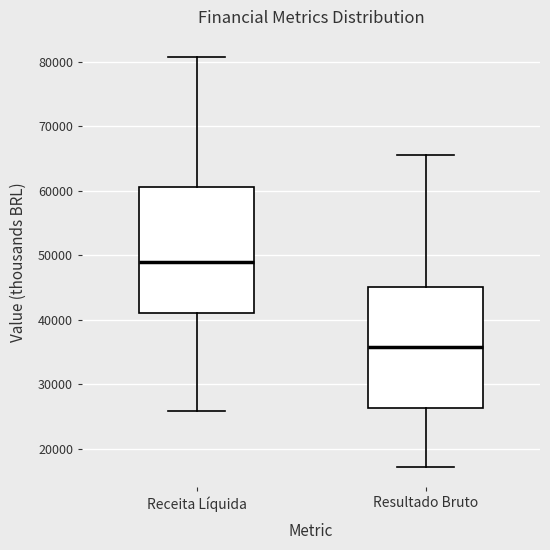

Reading left to right, transcribe this box plot: for each box, give where its median line is, the range the box spans, and where its two whiskers end, as read against the y-axis. The values are not printed on the chart, so give them approximately, as read against the axis.

Receita Líquida: median 49000, box 41000 to 61000, whiskers 26000 to 81000
Resultado Bruto: median 36000, box 26000 to 45000, whiskers 17000 to 65000